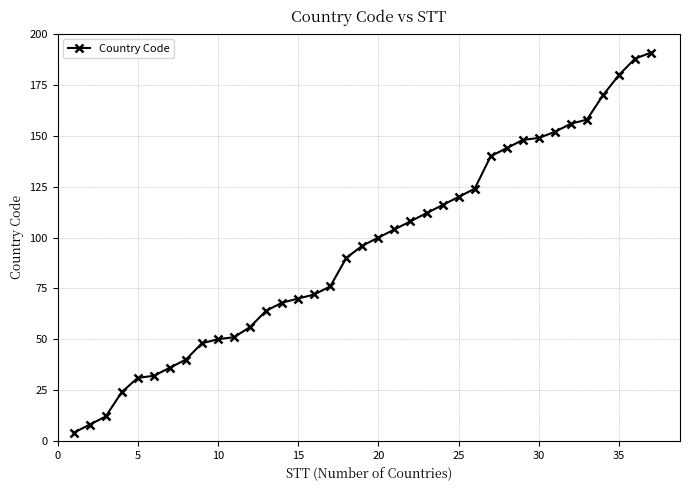

How many data points does each series have?

37